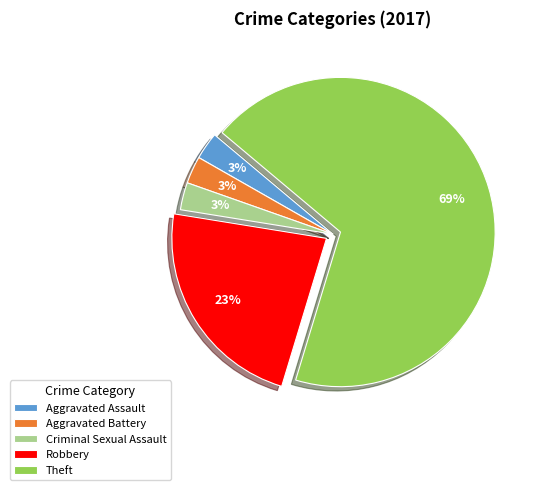

Which category accounts for the majority?

Theft